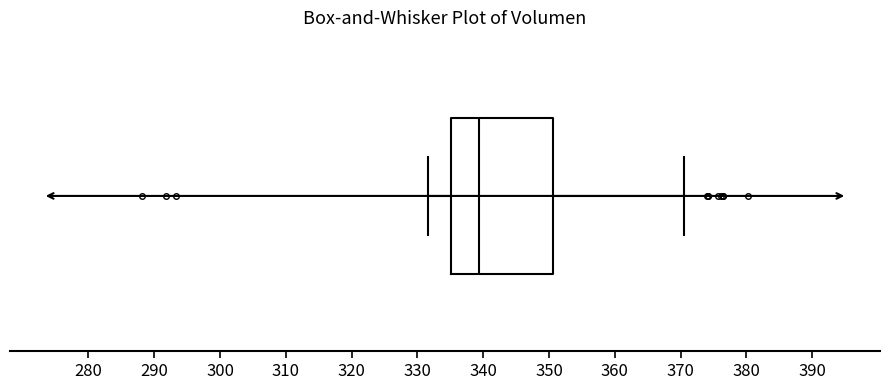

Transcribe this box plot: give where the median line is, the range the box spans, and where the two whiskers end, as read against the x-axis. The values are not printed on the chart, so give them approximately, as read against the axis.

median 339, box 335 to 351, whiskers 332 to 371